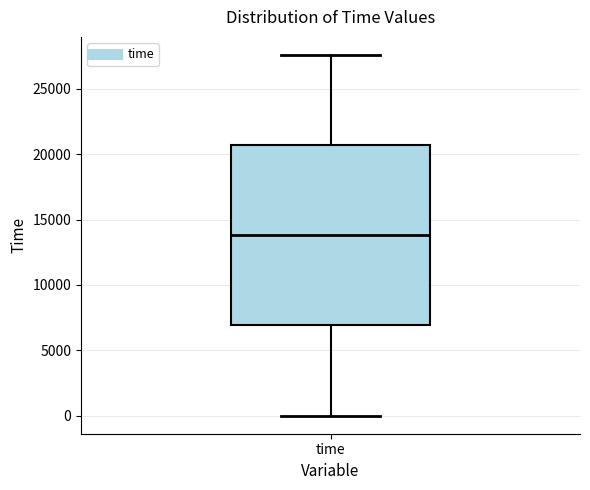

Where is the lower edge of the box for time on the y-axis? The values are not printed on the chart, so give them approximately, as read against the axis.

7000